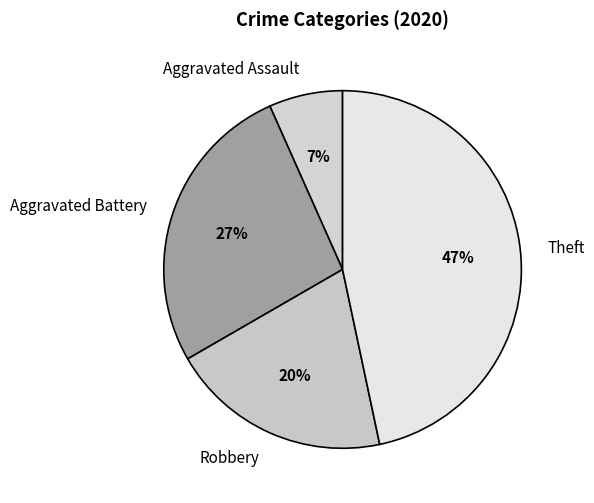

To the nearest percent, what is the difference between the Aggravated Battery and Aggravated Assault slice percentages?

20%